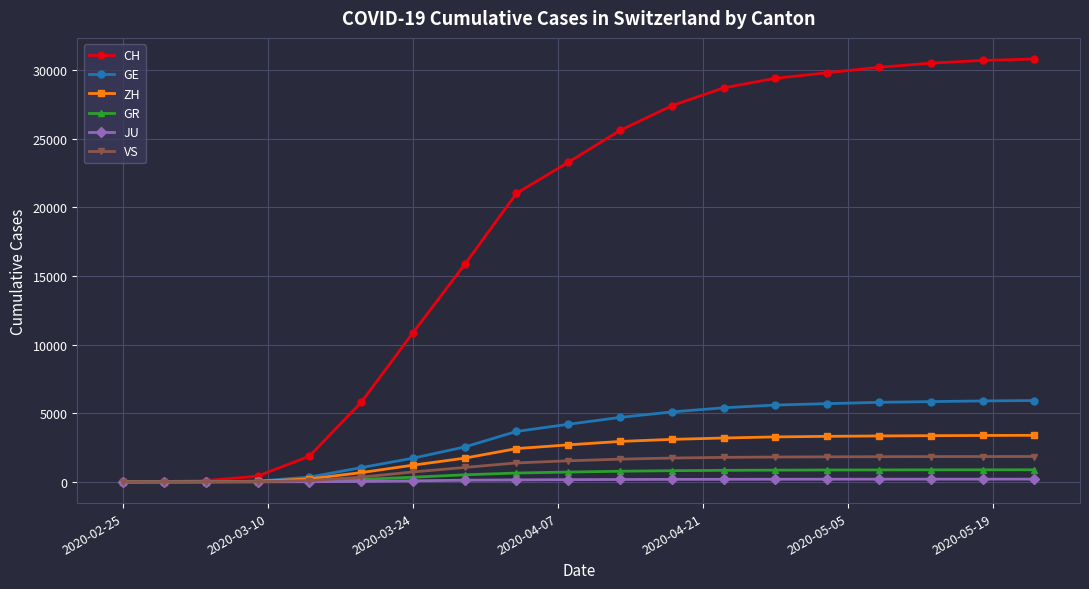

At how many categories does at least one series exceed 22487?

10